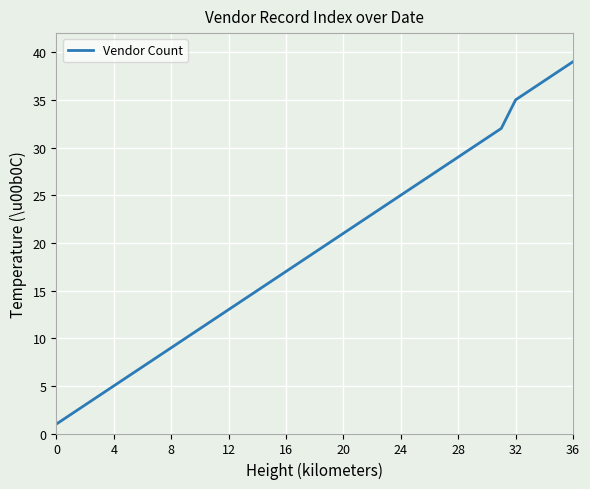

What is the difference between the maximum and minimum values?

38